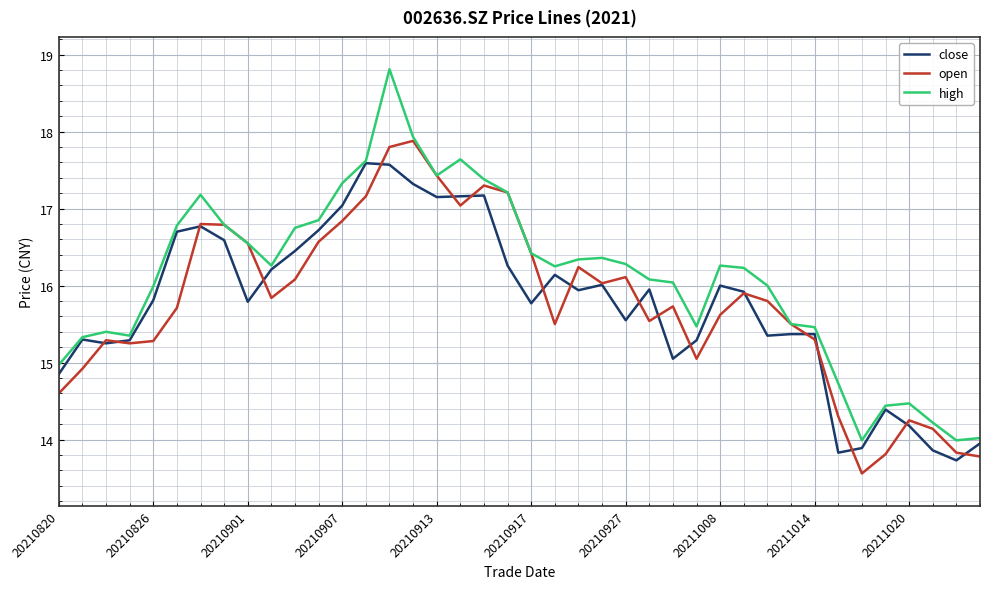

True or false: close and open intersect in this chart.

True